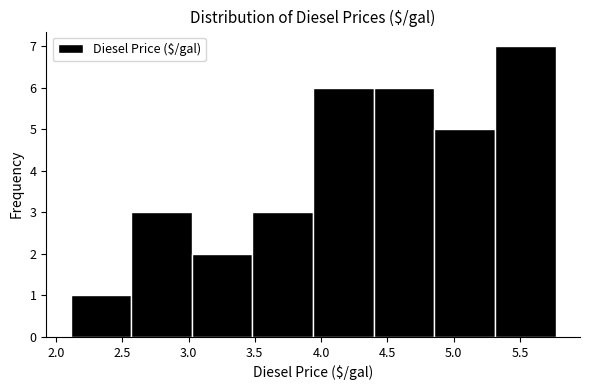

Reading left to right, list every bar in this chart as the range it spans on the x-axis followed by its height. Neither the bar edges nor the heights are printed on the chart, so give them approximately, as read against the axes.

2.10 to 2.55: 1
2.55 to 3.05: 3
3.05 to 3.50: 2
3.50 to 3.95: 3
3.95 to 4.40: 6
4.40 to 4.85: 6
4.85 to 5.30: 5
5.30 to 5.75: 7